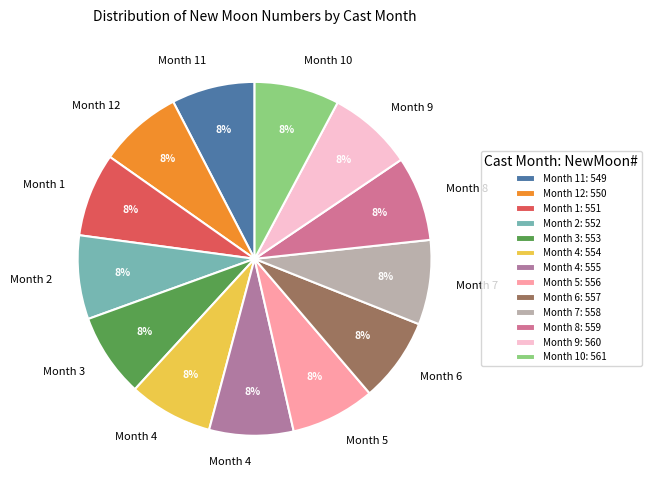

Rank the categories by value from lowest to highest.

11, 12, 1, 2, 3, 4, 4, 5, 6, 7, 8, 9, 10